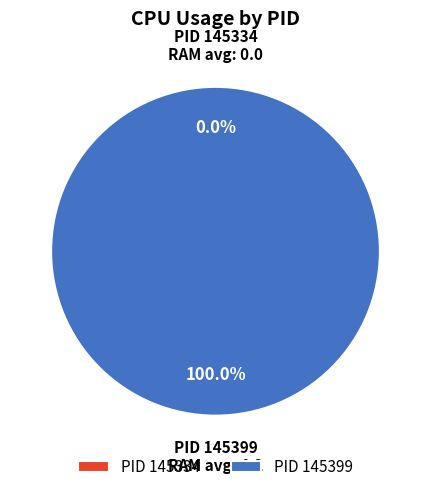

What is the smallest slice in the pie chart?

145334